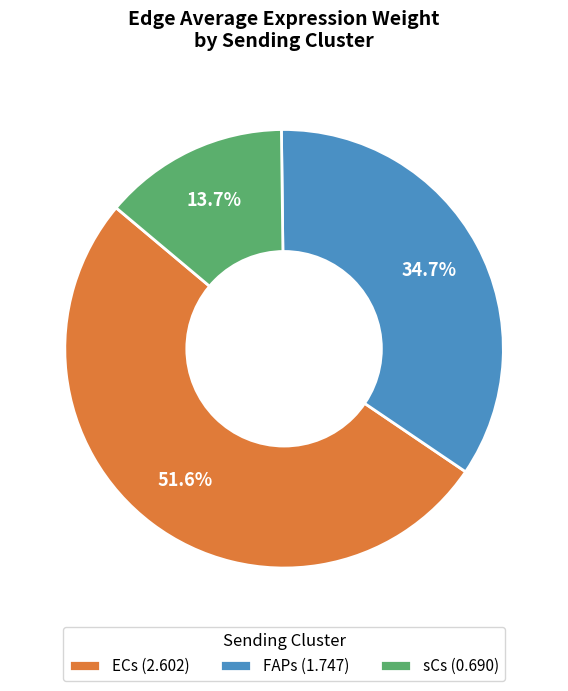

How much of the chart is everything except FAPs?

65.3%